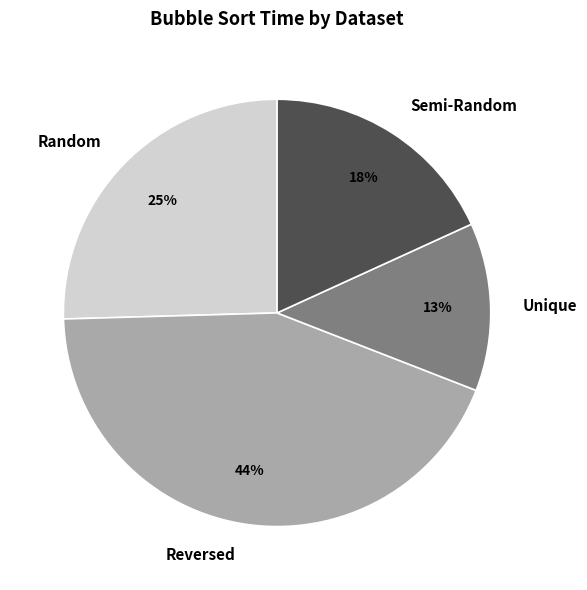

Is there any slice that represents more than half of the pie?

No